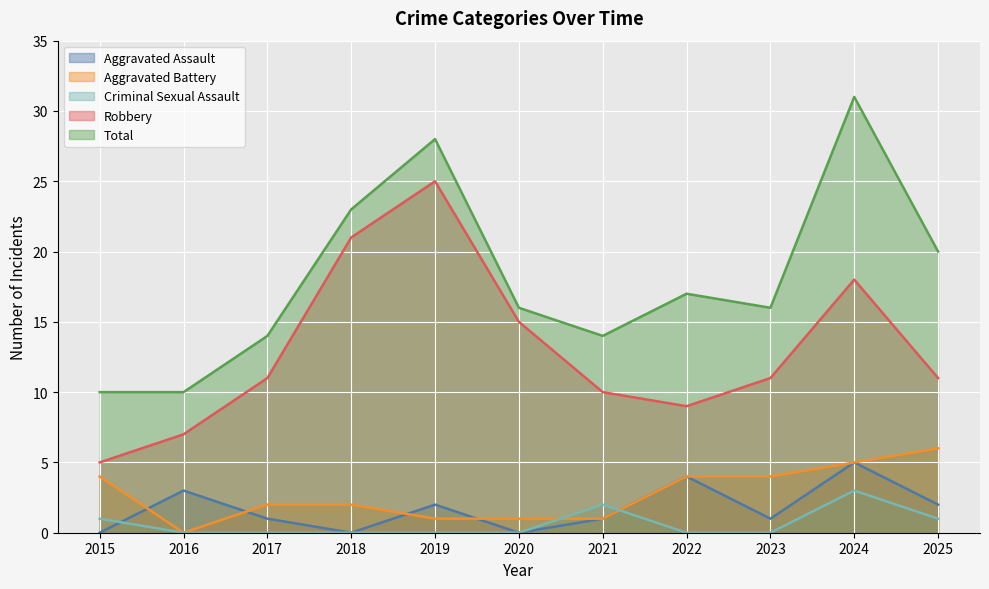

How many lines are shown in the chart?

5